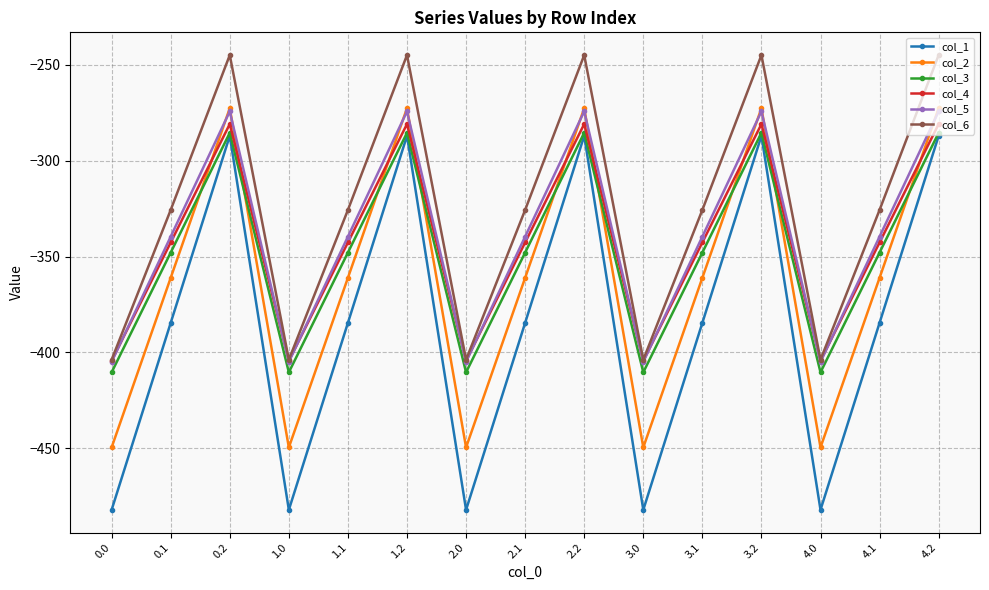

Count the number of data series in this chart.

6